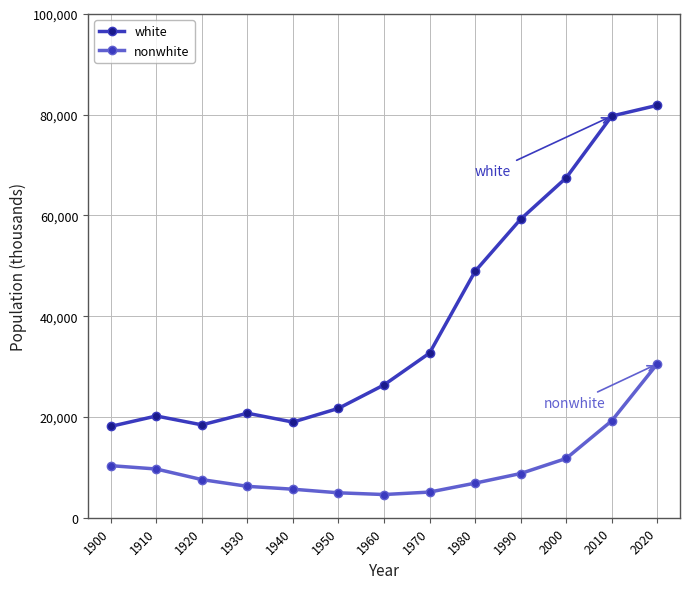

How many interior local valleys does the white series have?

2